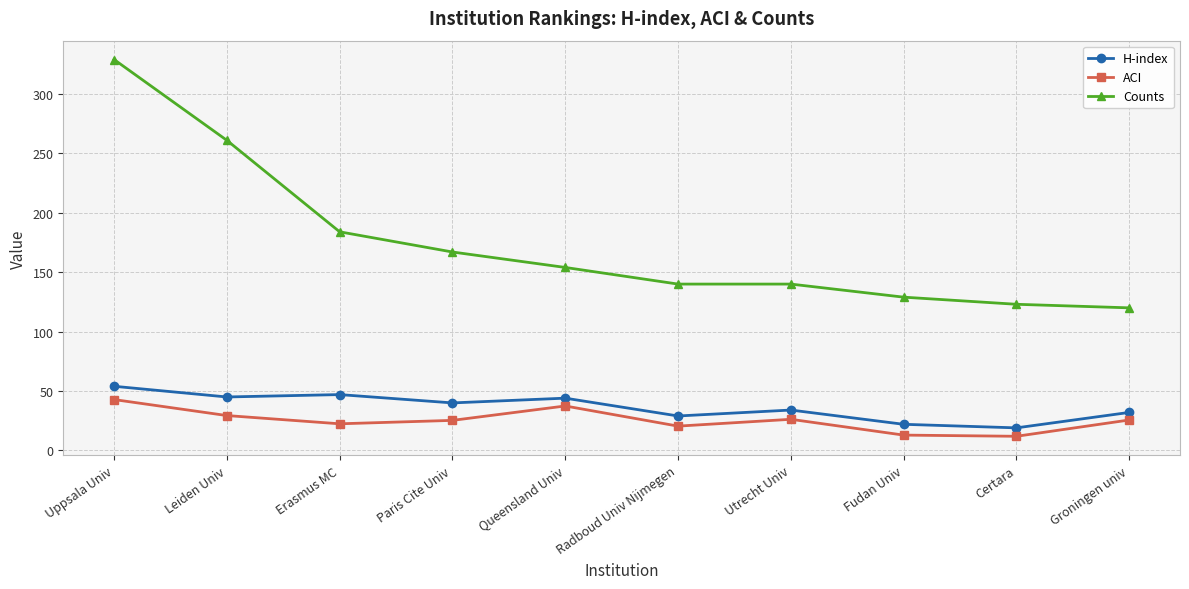

What is the difference between the maximum and minimum values in the ACI series?

30.9